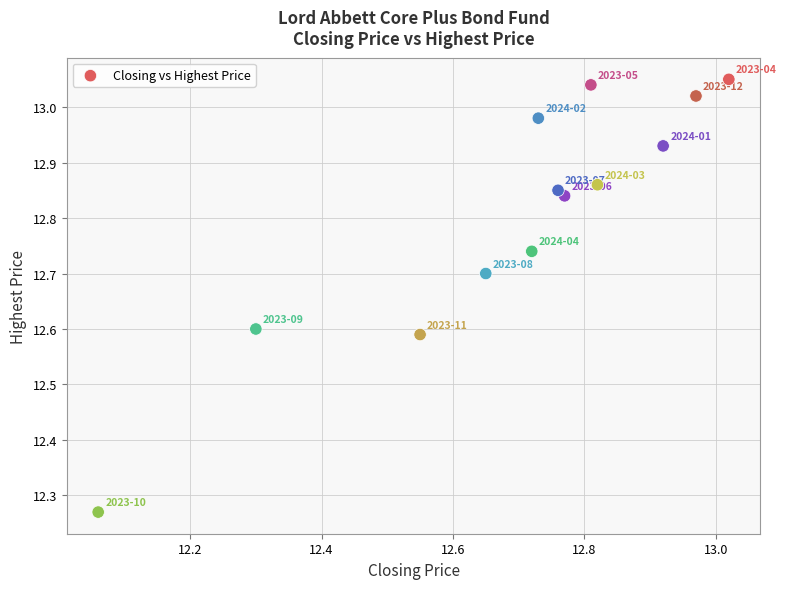

What is the range of Y values (max minus min)?

0.8